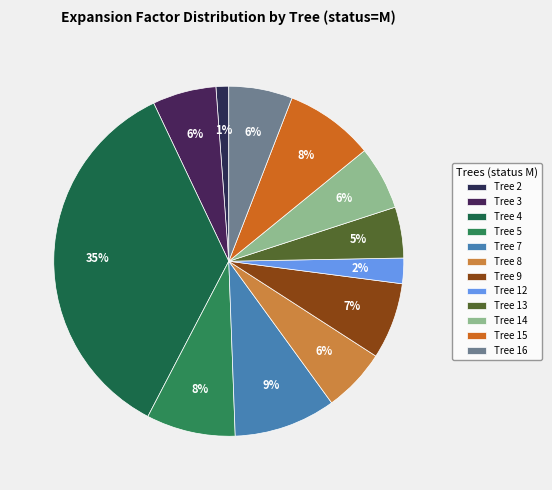

To the nearest percent, what percentage of the pie is Tree 3?

6%